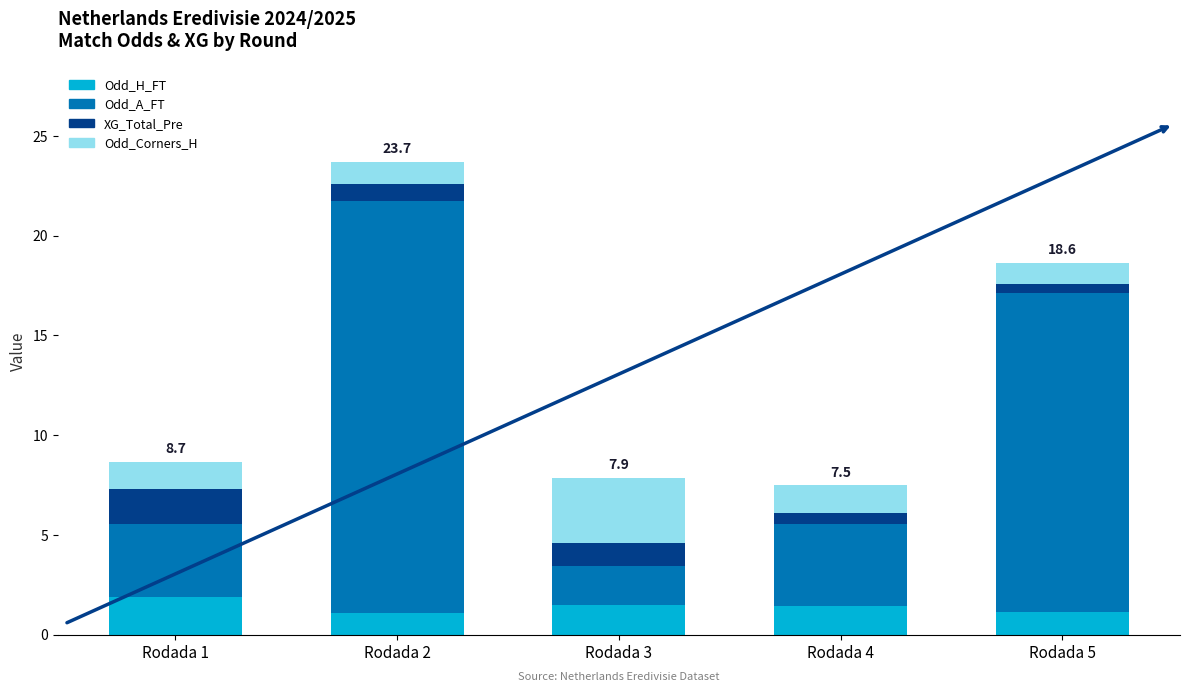

At which category is the sum across all series the highest?

Rodada 2